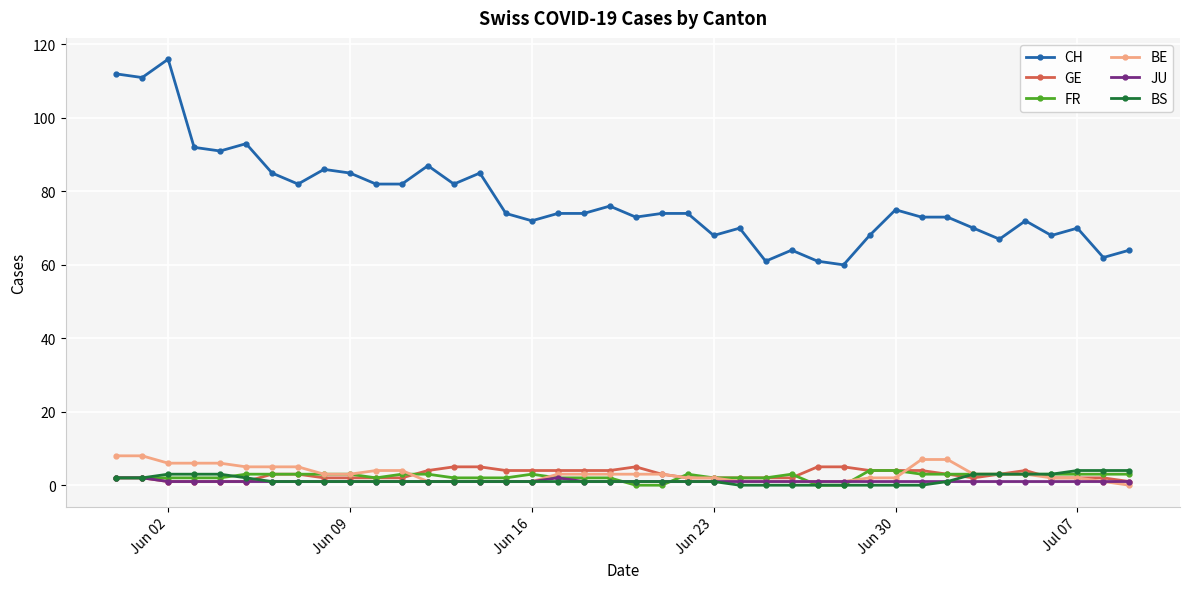

True or false: CH has more than 1 interior local peaks.

True